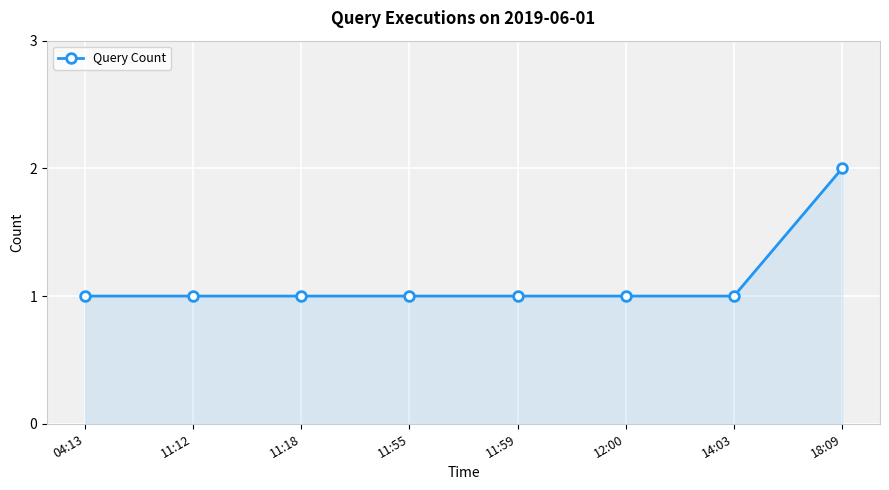

What is the sum of all values?

9